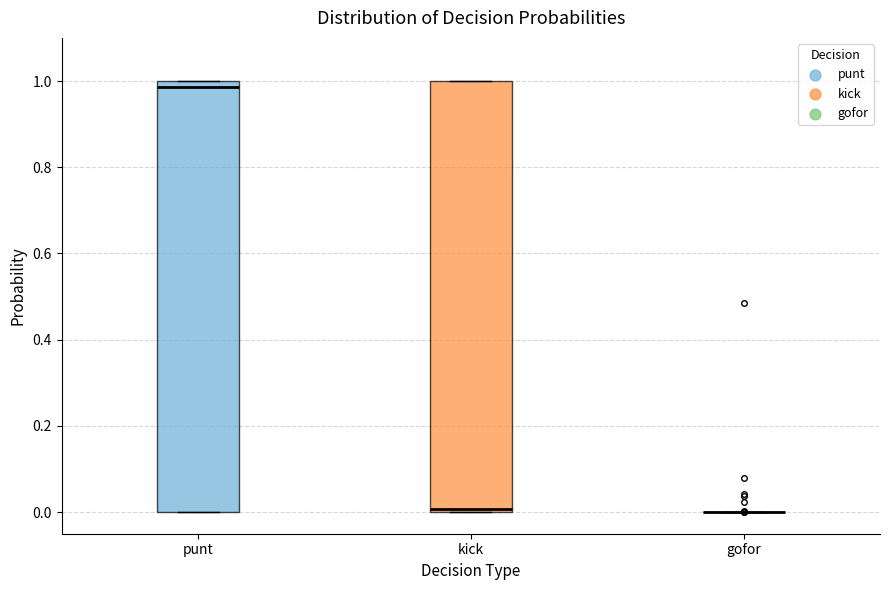

Reading left to right, read every box against the y-axis: the position of its median line, the range the box covers, and the ends of its whiskers. The values are not printed on the chart, so give them approximately, as read against the axis.

punt: median 0.98, box 0.00 to 1.00, whiskers 0.00 to 1.00
kick: median 0.00 (just above the box's lower edge), box 0.00 to 1.00, whiskers 0.00 to 1.00
gofor: box collapsed to a line at 0.00, whiskers 0.00 to 0.00